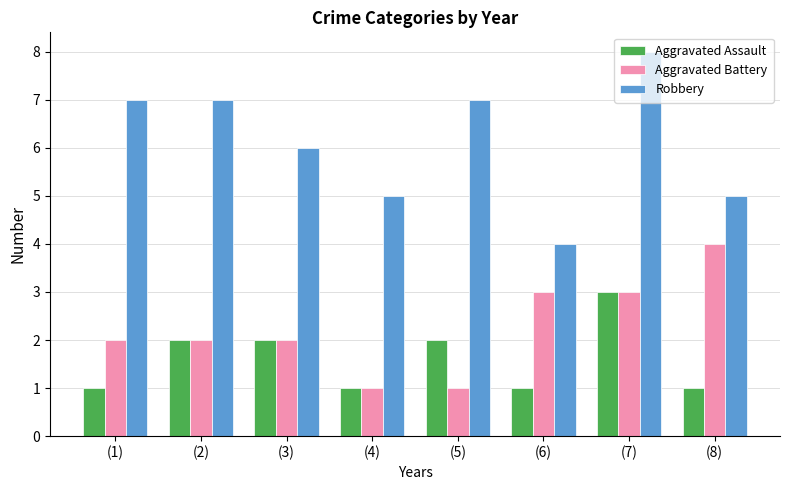

Rank the series by their maximum value, from highest to lowest.

Robbery, Aggravated Battery, Aggravated Assault